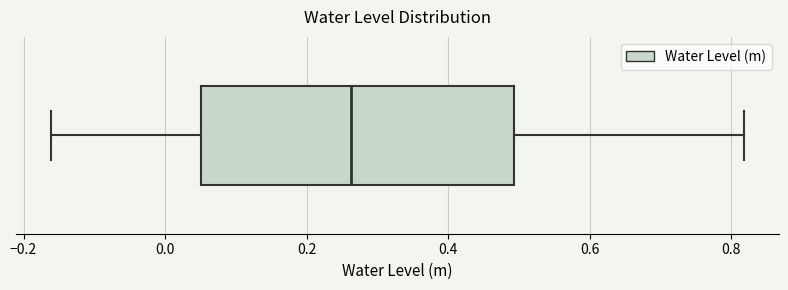

Where does the left whisker of the box end on the x-axis? The values are not printed on the chart, so give them approximately, as read against the axis.

-0.16